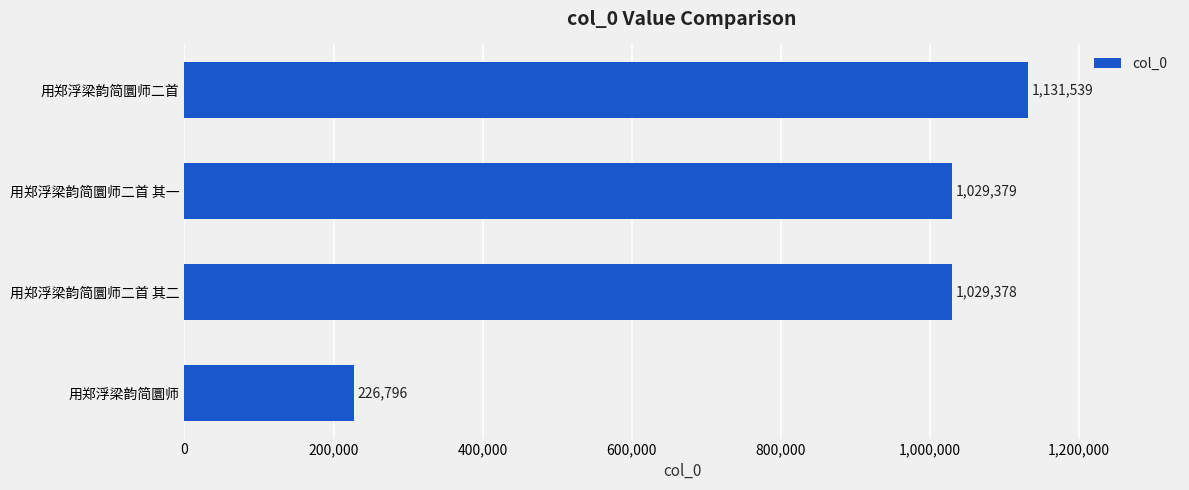

List the labels in order of value, smallest first.

用郑浮梁韵简圜师, 用郑浮梁韵简圜师二首 其二, 用郑浮梁韵简圜师二首 其一, 用郑浮梁韵简圜师二首